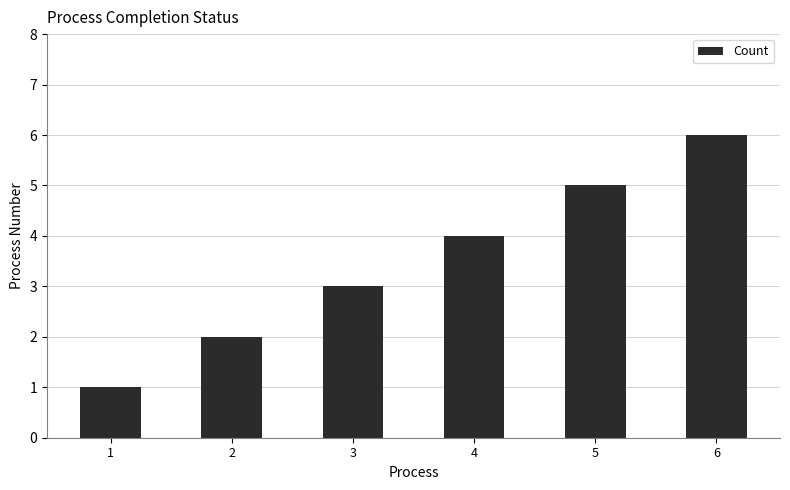

Is it true that the value at 6 is 6?

True